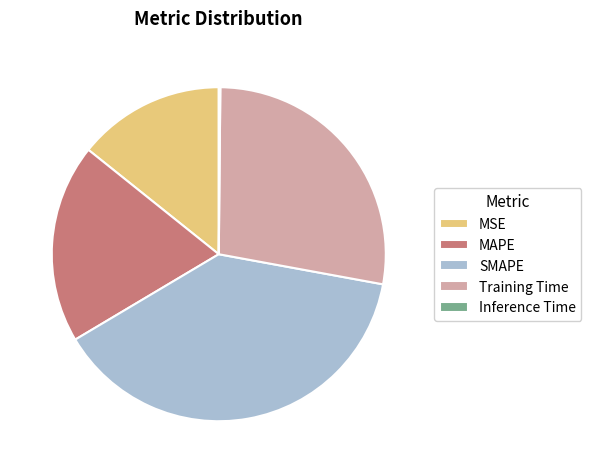

Does SMAPE represent more than half of the total?

No